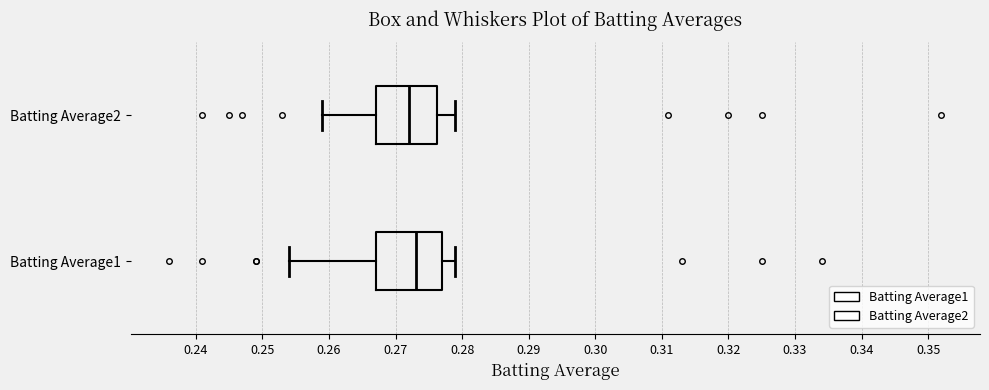

Where is the left edge of the box for Batting Average1 on the x-axis? The values are not printed on the chart, so give them approximately, as read against the axis.

0.267